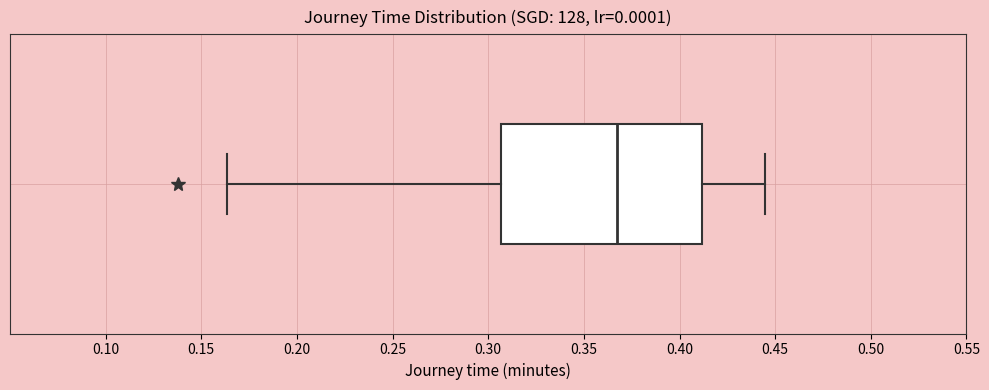

Where does the right whisker of the box end on the x-axis? The values are not printed on the chart, so give them approximately, as read against the axis.

0.445